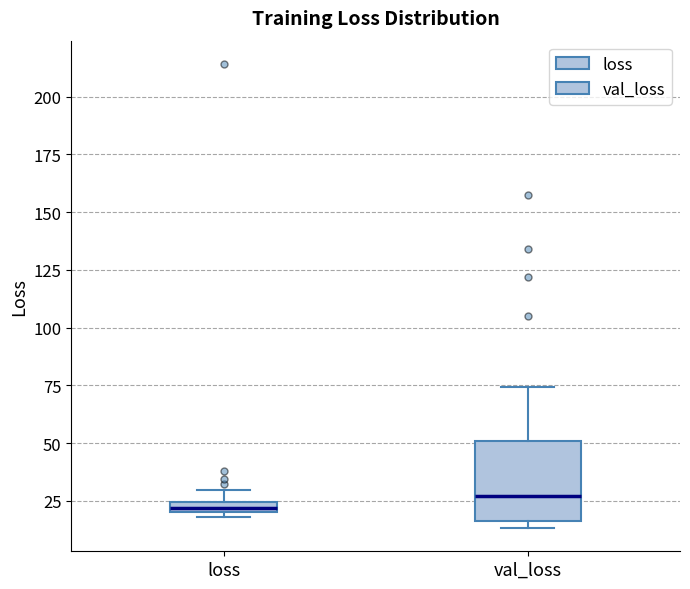

Which box's median line is the lowest?

loss